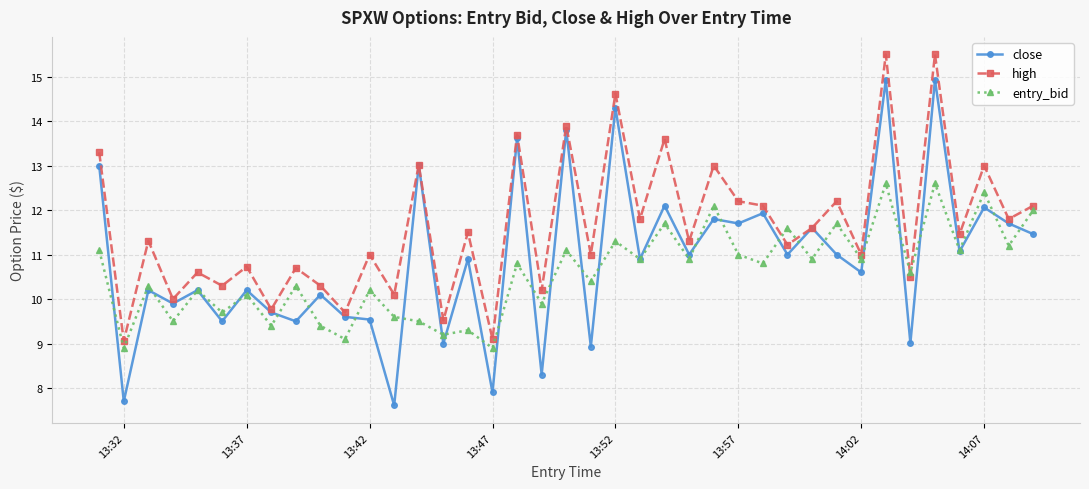

Which series has the widest spread of values?

close